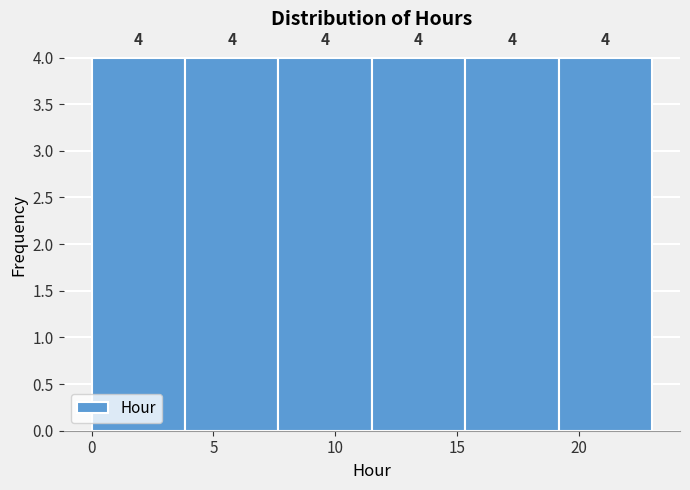

Reading left to right, list every bar in this chart as the range it spans on the x-axis followed by its height. The bar edges are not printed on the chart, so give them approximately, as read against the axis.

0.0 to 4.0: 4
4.0 to 7.5: 4
7.5 to 11.5: 4
11.5 to 15.5: 4
15.5 to 19.0: 4
19.0 to 23.0: 4